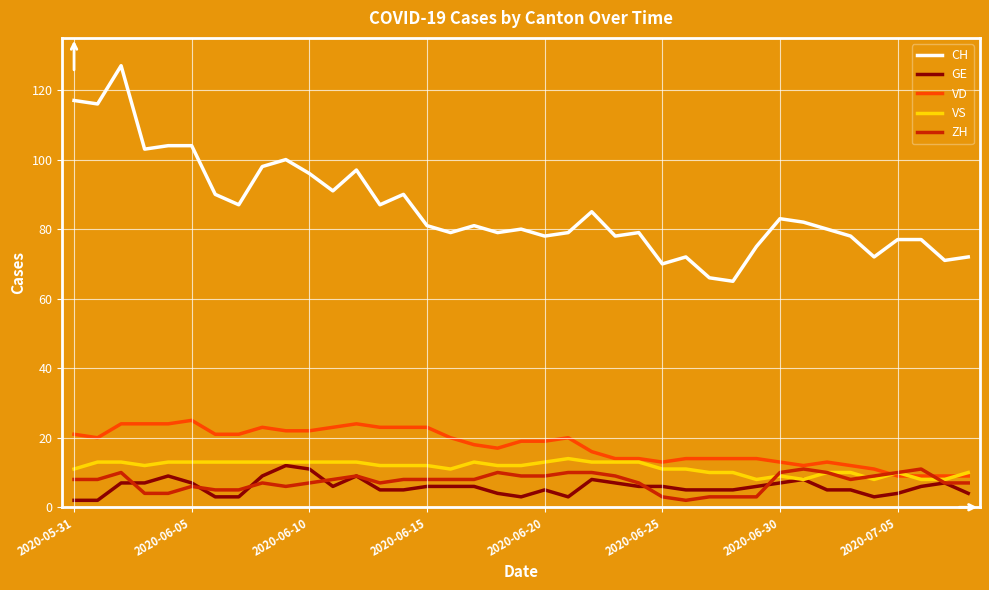

At how many categories does at least one series exceed 53?

39